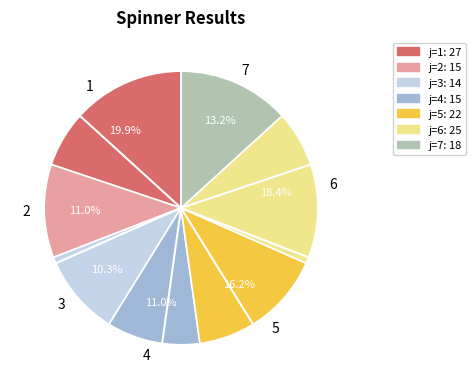

How much of the chart is everything except 3?

89.7%